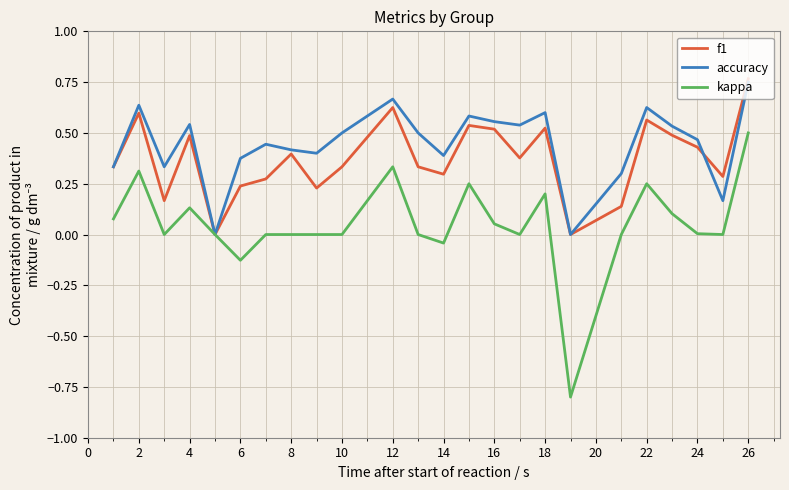

Is this an area chart (filled region under the line)?

No